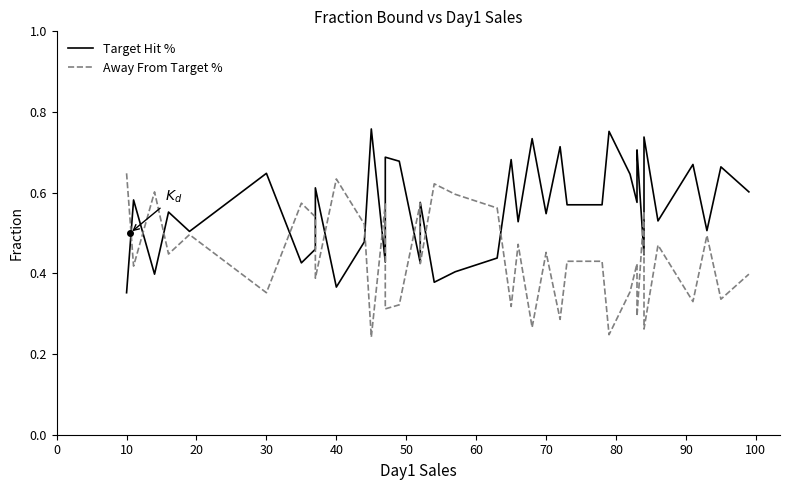

What is the value of the Target Hit % point at the 40th from the left?

0.6